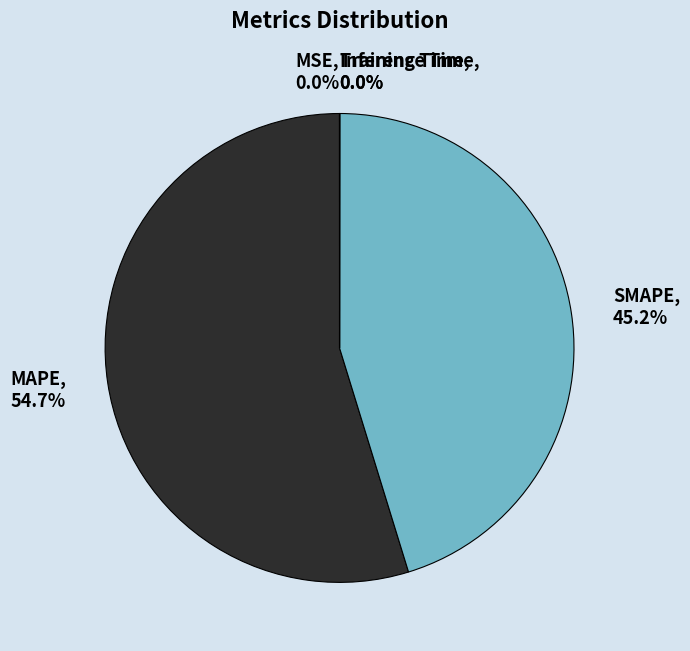

Is there a majority slice in this chart?

Yes